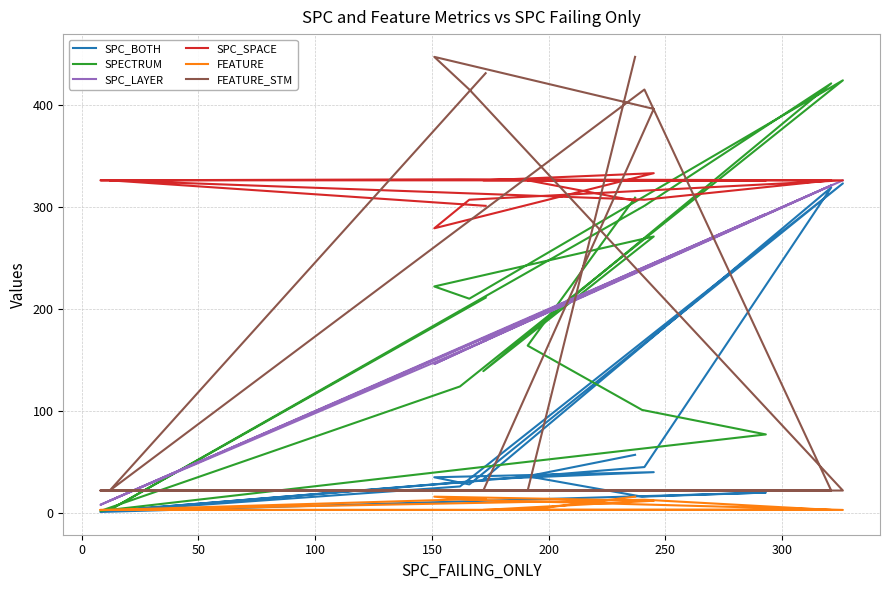

What is the difference between the second highest and second lowest values in the SPECTRUM series?

418